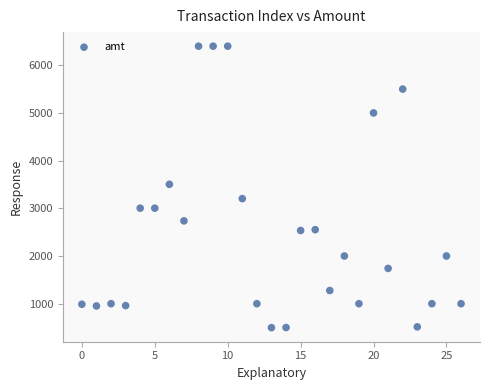

What is the range of Y values (max minus min)?

5902.5